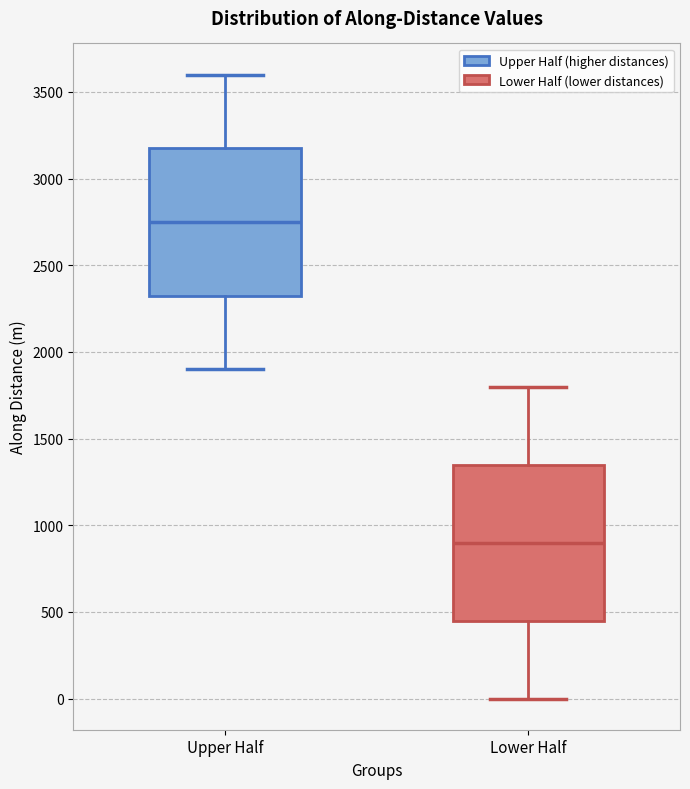

Reading left to right, transcribe this box plot: for each box, give where its median line is, the range the box spans, and where its two whiskers end, as read against the y-axis. The values are not printed on the chart, so give them approximately, as read against the axis.

Upper Half: median 2750, box 2300 to 3150, whiskers 1900 to 3600
Lower Half: median 900, box 450 to 1350, whiskers 0 to 1800